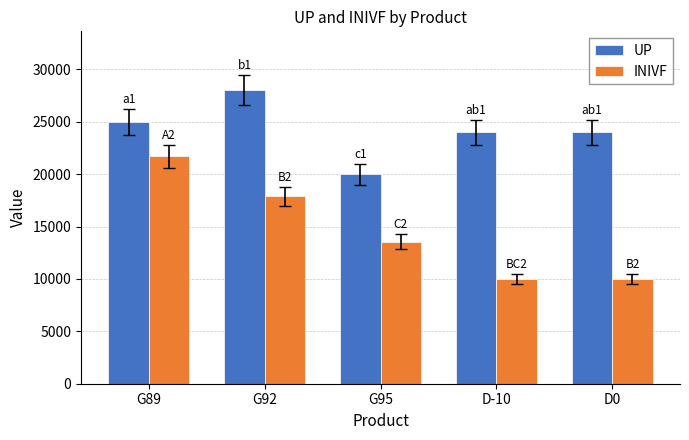

Are the bars grouped side by side (vs. stacked)?

Yes